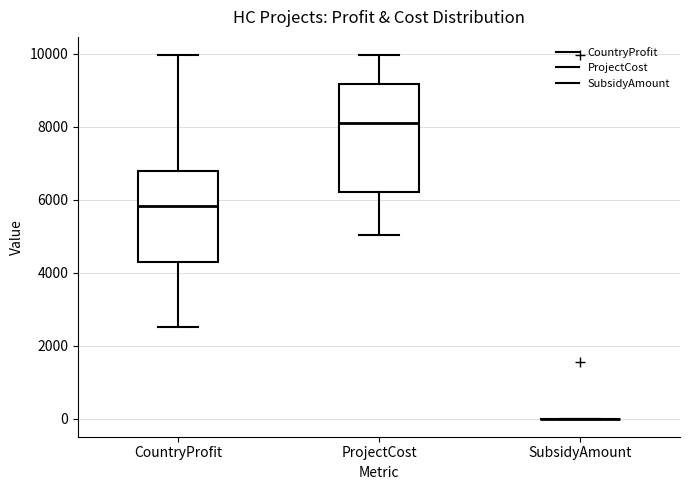

Where does the upper whisker of the box for CountryProfit end on the y-axis? The values are not printed on the chart, so give them approximately, as read against the axis.

10000